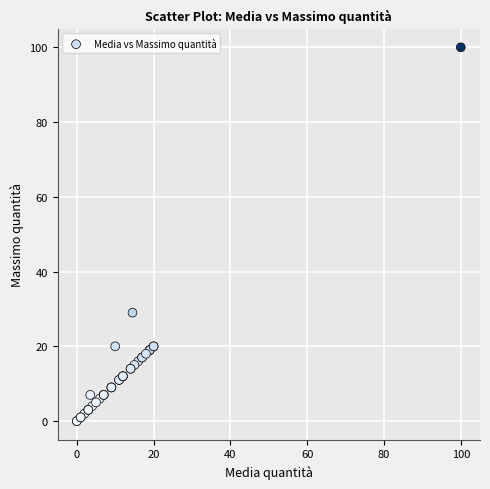

What Y value in the scatter plot is closest to 50?

29